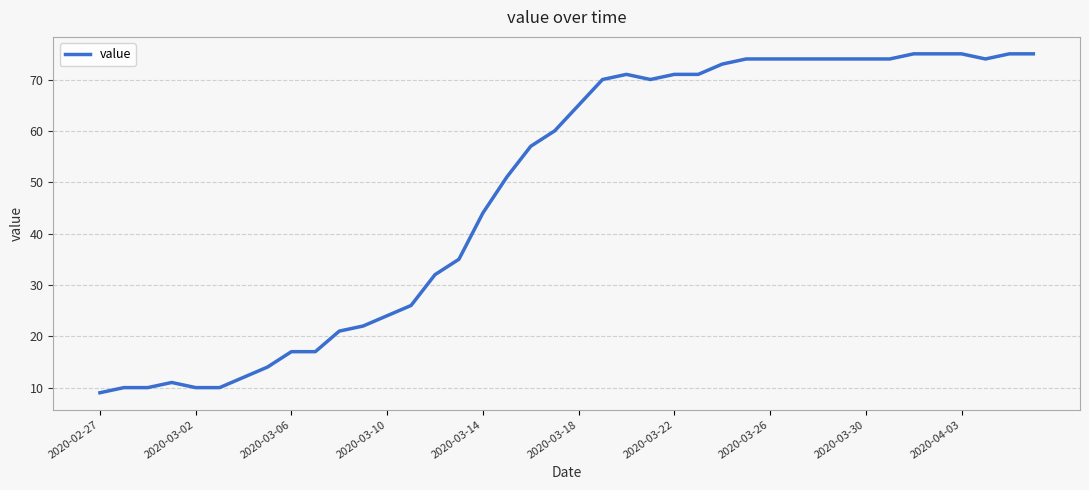

What is the maximum value shown in the chart?

75